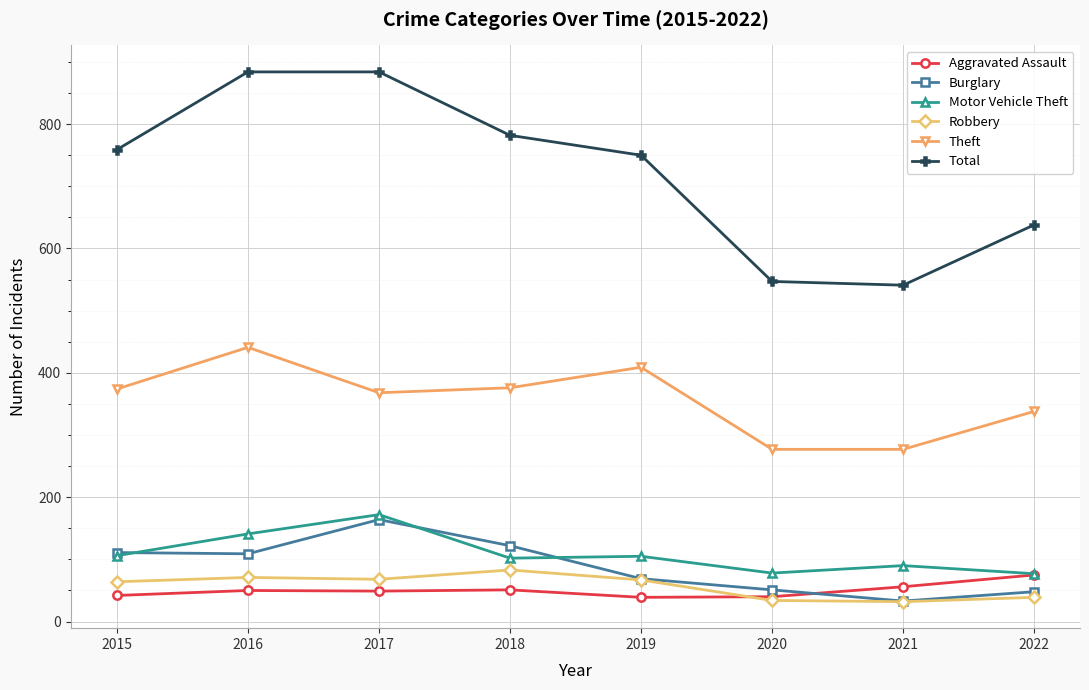

What is the spread (max minus min) of values at 2020?

513